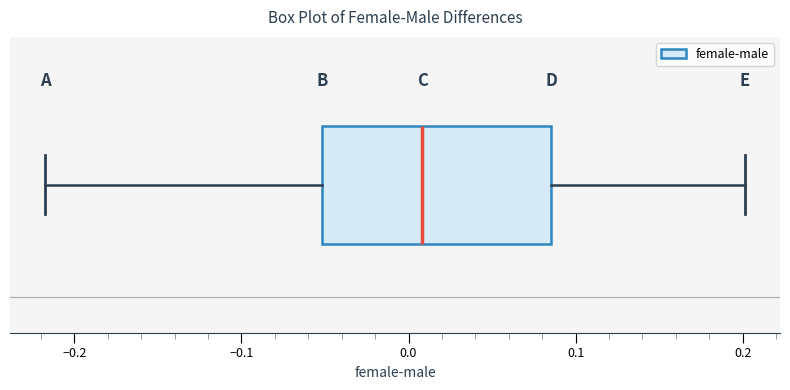

Read this box plot against the x-axis: the position of the median line, the range covered by the box, and the ends of both whiskers. The values are not printed on the chart, so give them approximately, as read against the axis.

median 0.01, box -0.05 to 0.09, whiskers -0.22 to 0.20